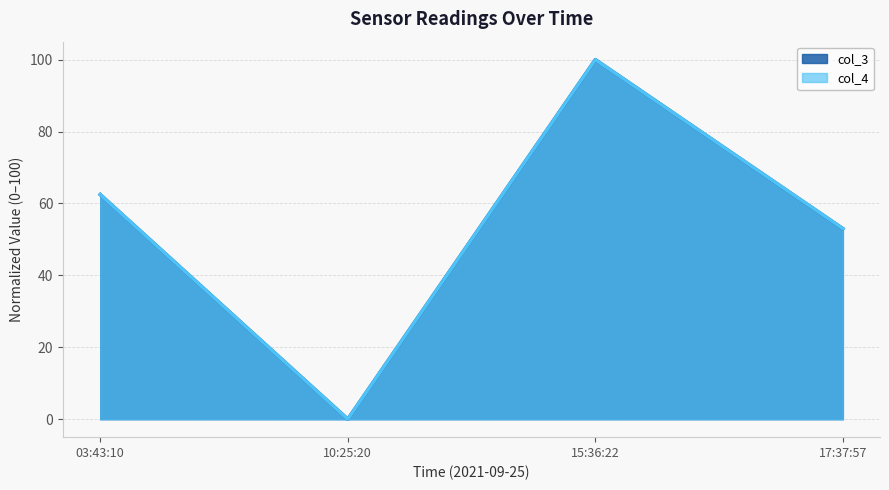

Rank the categories by col_3 value from highest to lowest.

15:36:22, 03:43:10, 17:37:57, 10:25:20